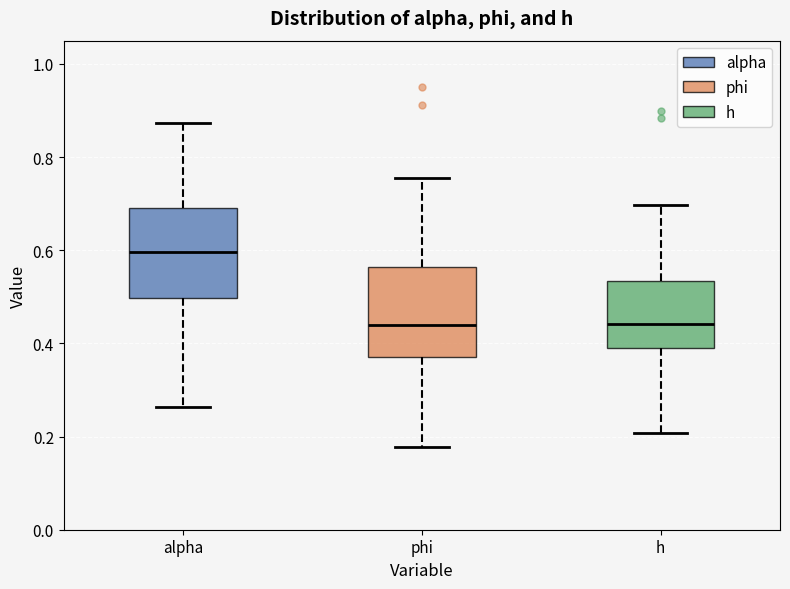

Reading left to right, read every box against the y-axis: the position of its median line, the range the box covers, and the ends of its whiskers. The values are not printed on the chart, so give them approximately, as read against the axis.

alpha: median 0.60, box 0.50 to 0.68, whiskers 0.26 to 0.88
phi: median 0.44, box 0.36 to 0.56, whiskers 0.18 to 0.76
h: median 0.44, box 0.40 to 0.54, whiskers 0.20 to 0.70